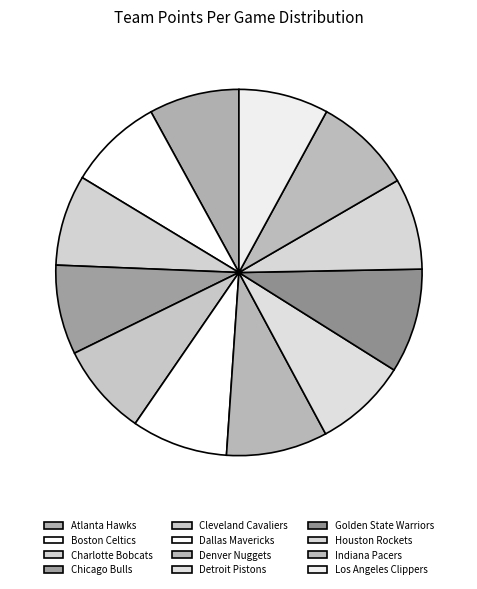

What percentage is the Golden State Warriors slice, to the nearest percent?

9%